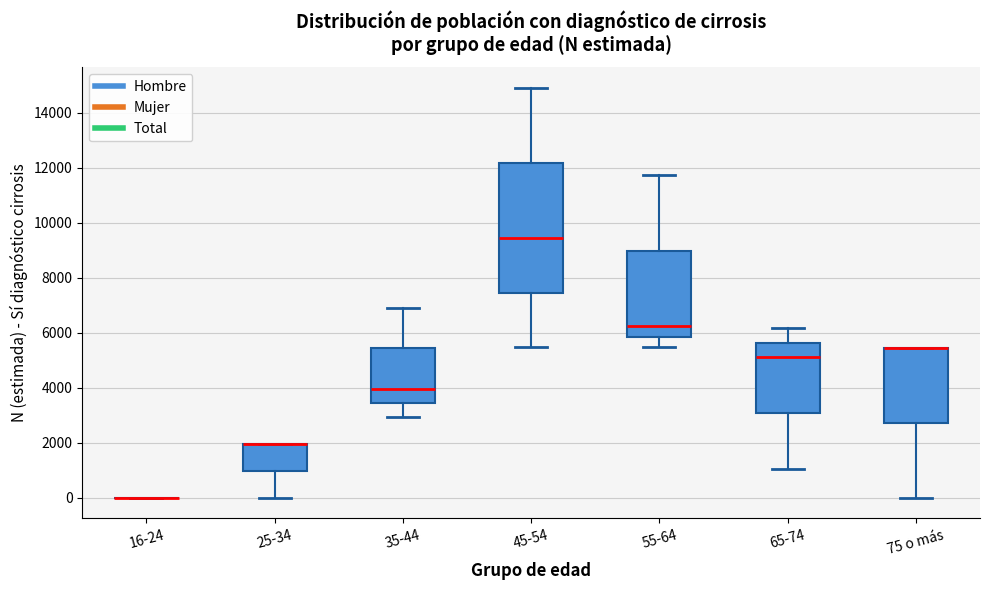

Reading left to right, read every box against the y-axis: the position of its median line, the range the box covers, and the ends of its whiskers. The values are not printed on the chart, so give them approximately, as read against the axis.

16-24: box collapsed to a line at 0, whiskers 0 to 0
25-34: median 2000 (drawn on the box's upper edge), box 1000 to 2000, whiskers 0 to 2000
35-44: median 4000, box 3400 to 5400, whiskers 3000 to 7000
45-54: median 9400, box 7400 to 12200, whiskers 5400 to 14800
55-64: median 6200, box 5800 to 9000, whiskers 5400 to 11800
65-74: median 5200, box 3000 to 5600, whiskers 1000 to 6200
75 o más: median 5400 (drawn on the box's upper edge), box 2800 to 5400, whiskers 0 to 5400